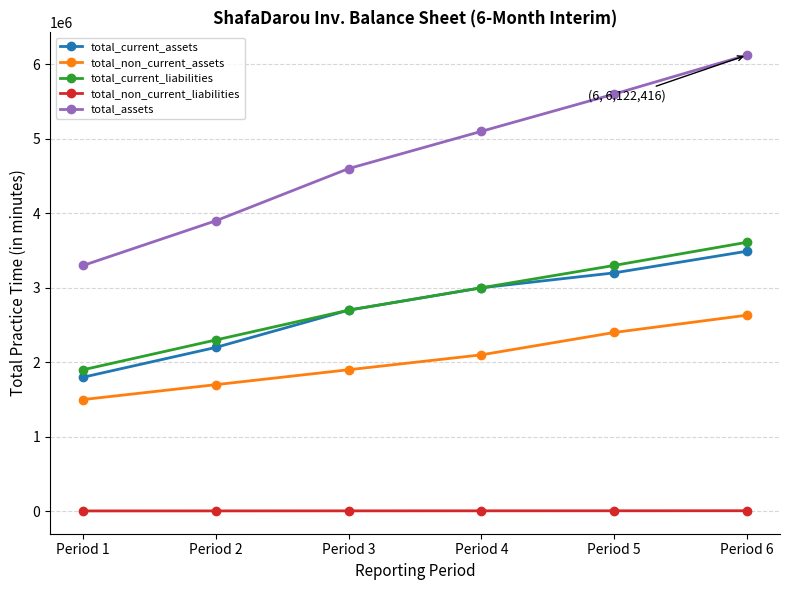

The value of total_assets at Period 1 is 4550584. True or false?

False